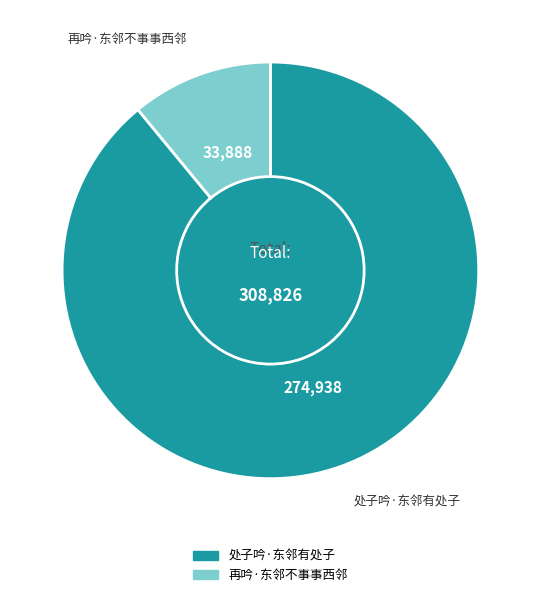

Does 处子吟·东邻有处子 account for over 50% of the chart?

Yes